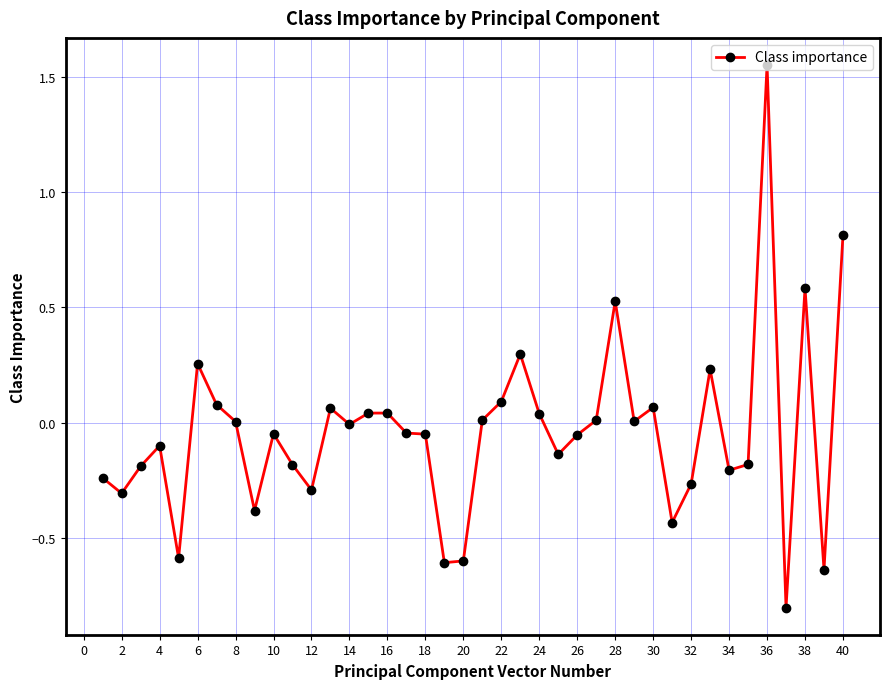

True or false: there are more than 2 points higher than both neighbors.

True